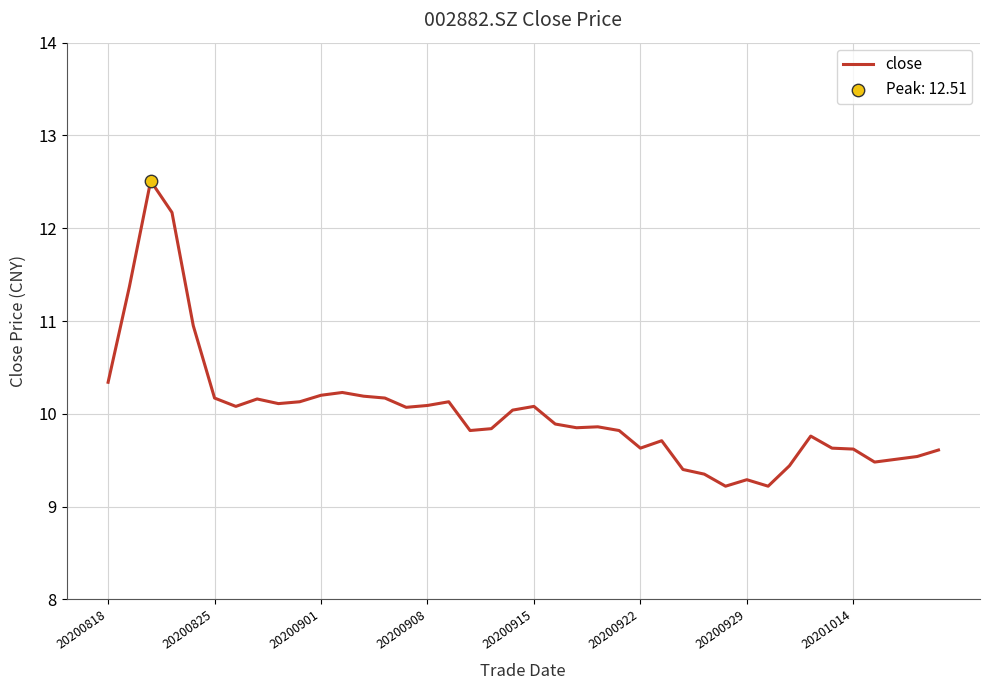

What is the difference between the maximum and minimum values?

3.3